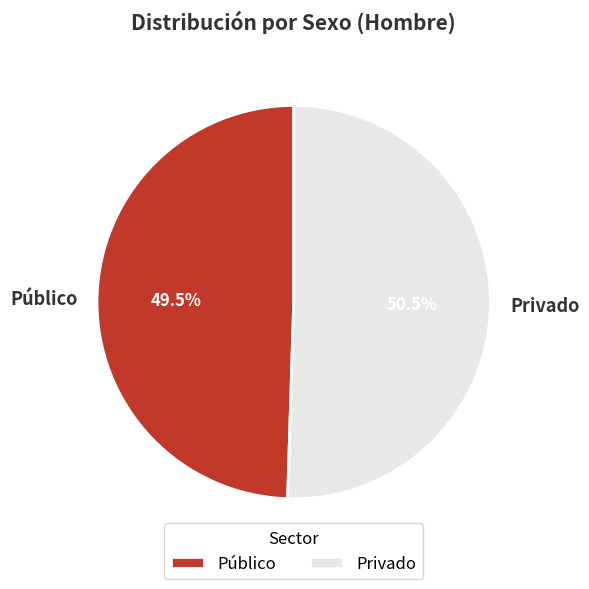

To the nearest percent, what is the average slice percentage?

50%